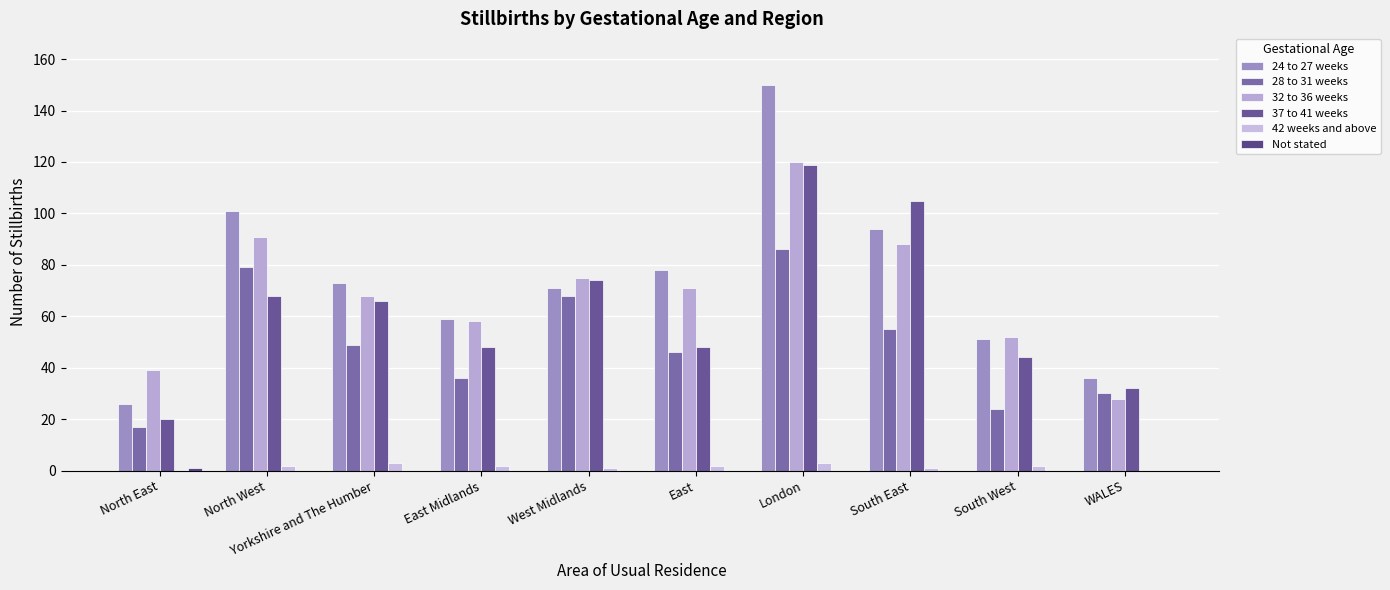

Are the bars grouped side by side (vs. stacked)?

Yes